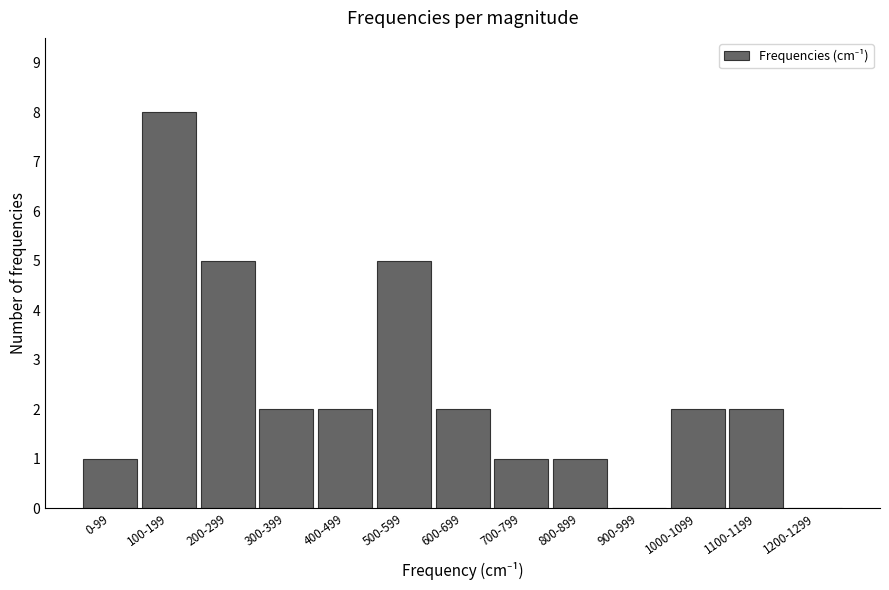

Reading right to left, list all the values displayed in this chart.

1200-1299=0	1100-1199=2	1000-1099=2	900-999=0	800-899=1	700-799=1	600-699=2	500-599=5	400-499=2	300-399=2	200-299=5	100-199=8	0-99=1